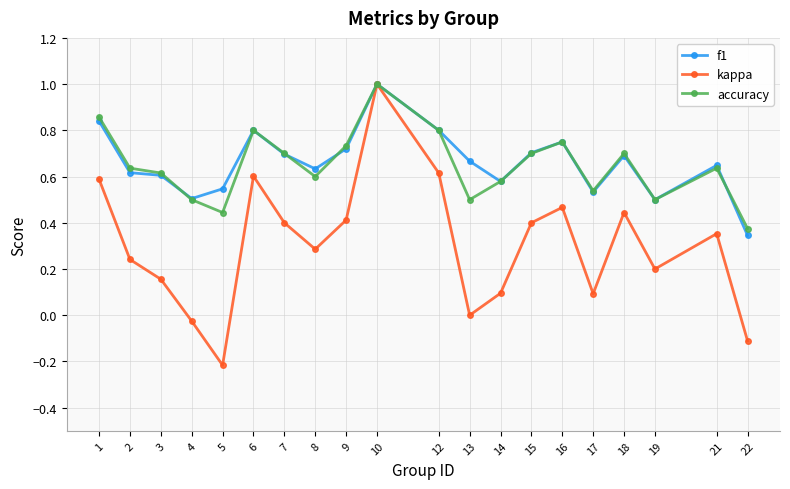

How many data points does each series have?

20